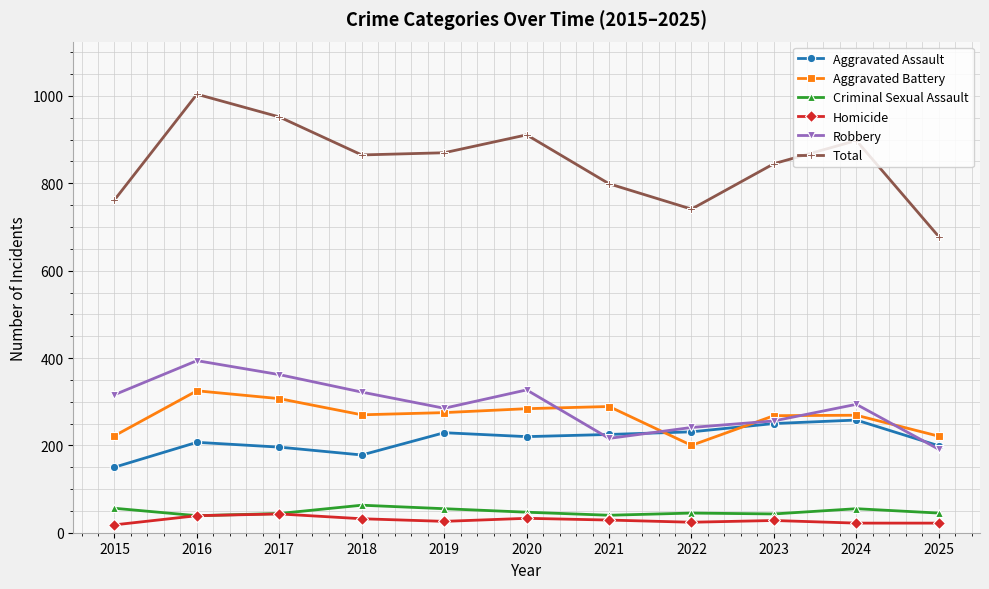

Does the chart have visible grid lines?

Yes